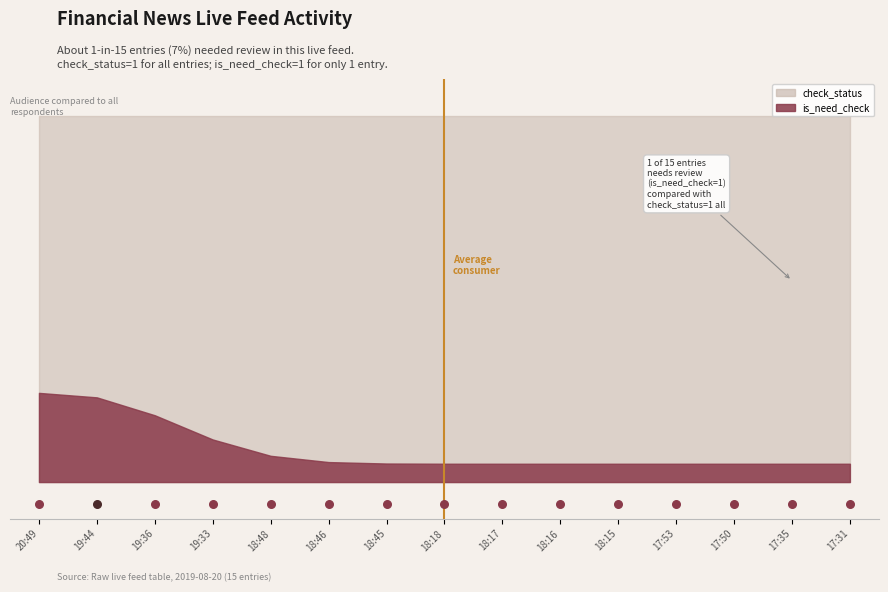

At how many categories does at least one series exceed 0?

15